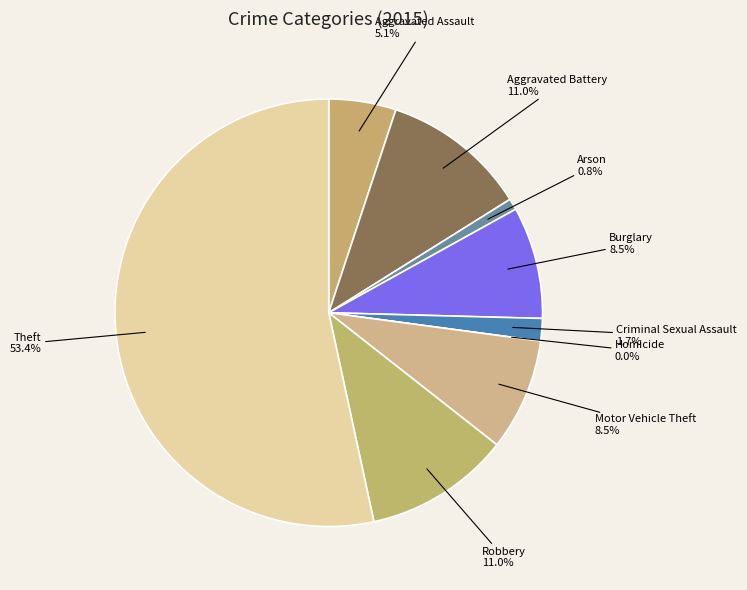

How much of the chart is everything except Robbery?

89.0%